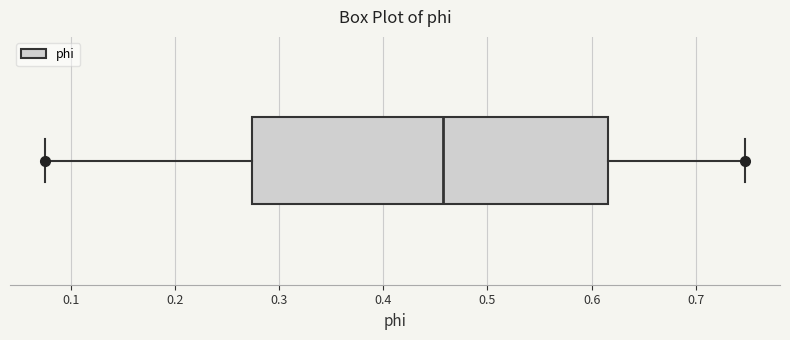

Where does the left whisker of the box end on the x-axis? The values are not printed on the chart, so give them approximately, as read against the axis.

0.08